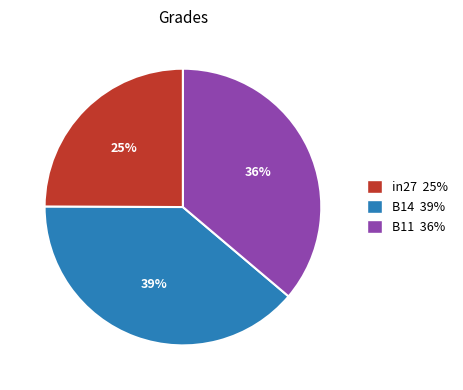

To the nearest percent, what is the average slice percentage?

33%